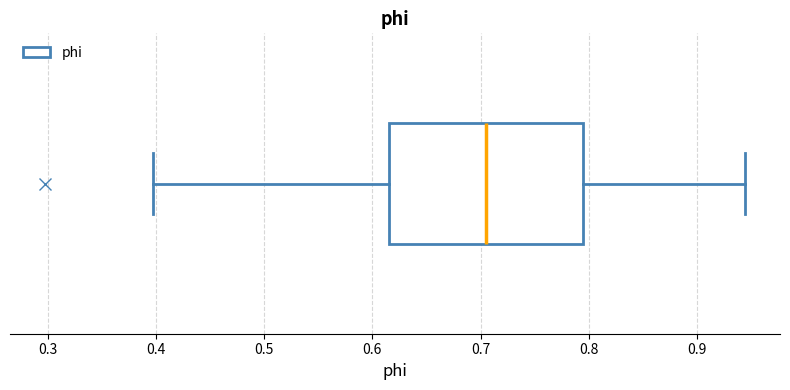

Where does the right whisker of the box end on the x-axis? The values are not printed on the chart, so give them approximately, as read against the axis.

0.94